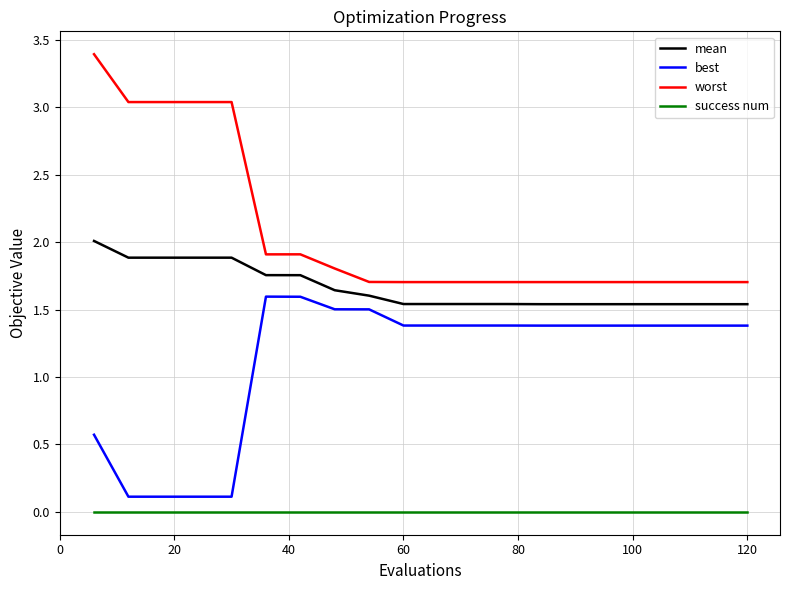

What is the difference between the second highest and minimum values in the worst series?

1.3